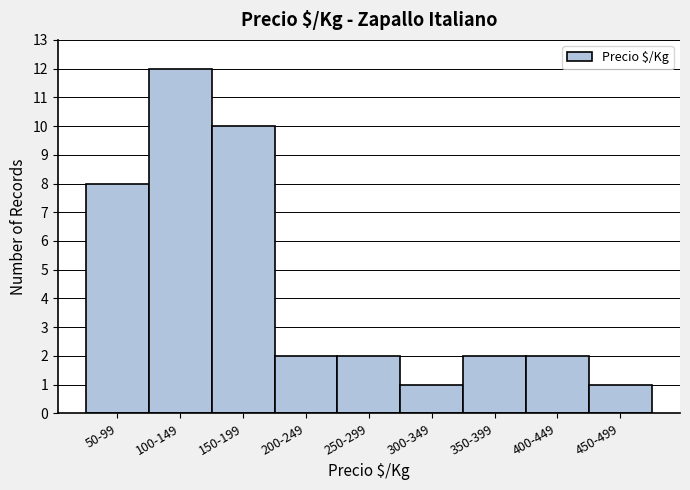

Reading left to right, extract all data points from this chart.

50-99=8	100-149=12	150-199=10	200-249=2	250-299=2	300-349=1	350-399=2	400-449=2	450-499=1